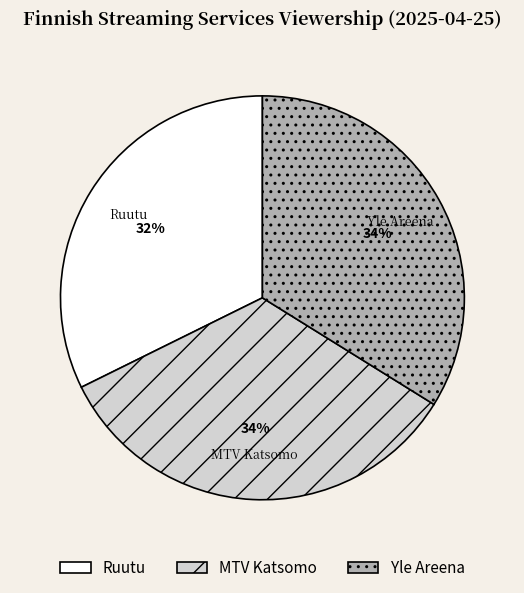

Do MTV Katsomo and Ruutu together represent more than half of the pie?

Yes